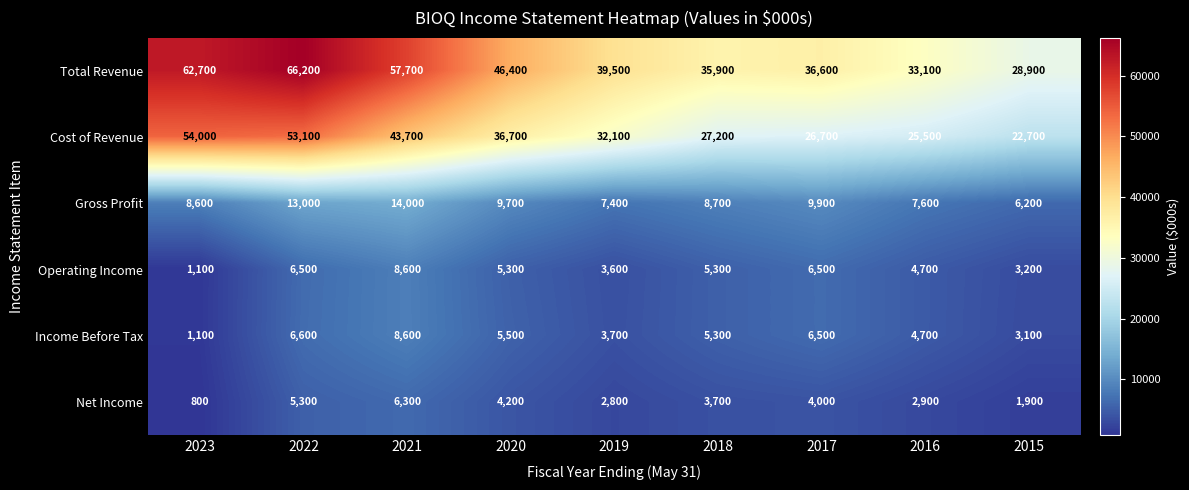

At how many categories does at least one series exceed 37474?

5